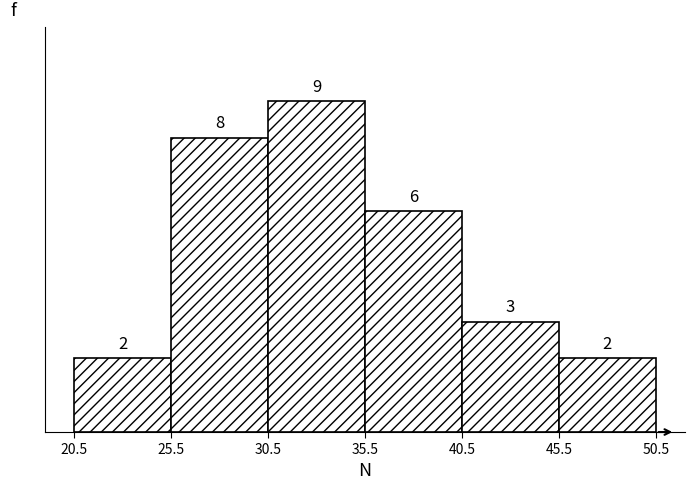

Reading left to right, transcribe this chart: for each bar, give the range it covers on the x-axis and its height.

20.5 to 25.5: 2
25.5 to 30.5: 8
30.5 to 35.5: 9
35.5 to 40.5: 6
40.5 to 45.5: 3
45.5 to 50.5: 2